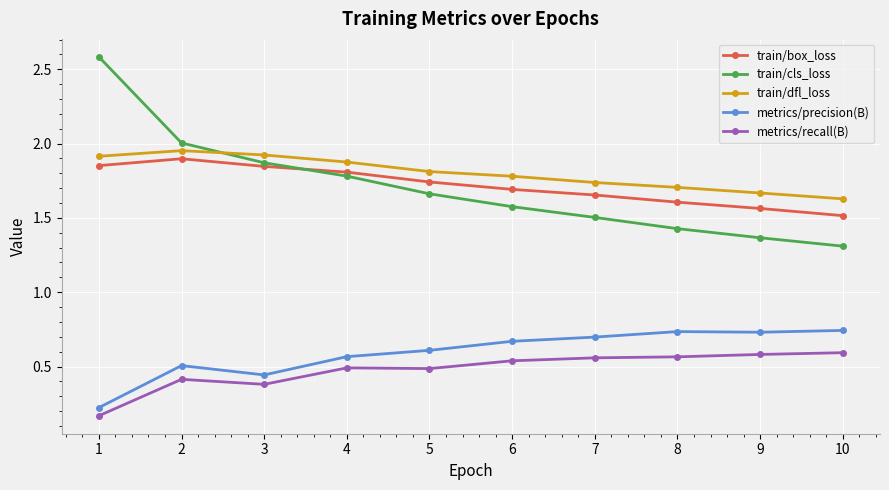

Which series has the widest spread of values?

train/cls_loss